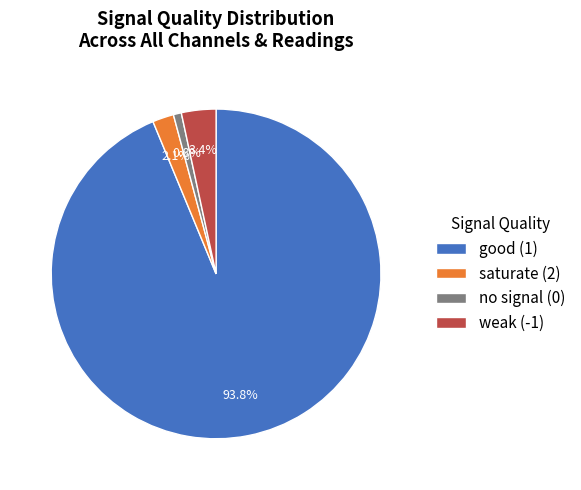

Which category has the smallest portion of the pie?

no signal (0)